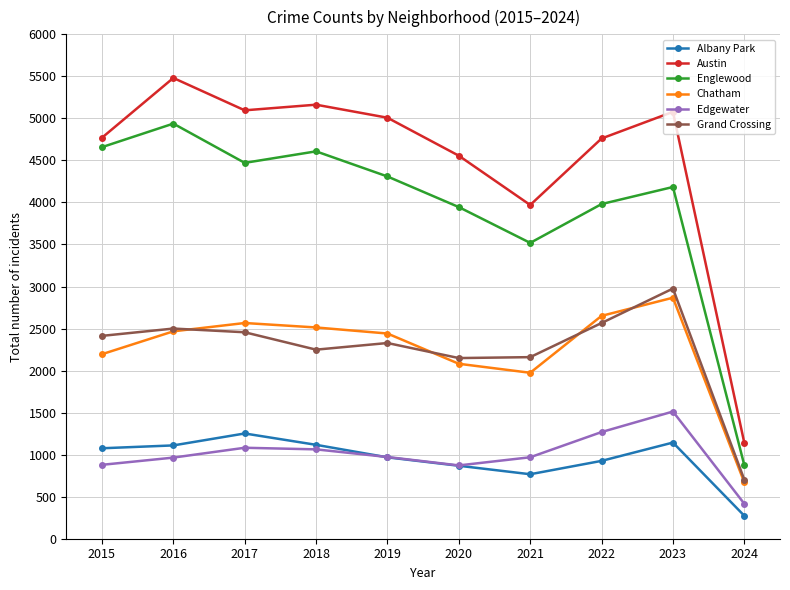

What are all the series names shown in the legend?

Albany Park, Austin, Englewood, Chatham, Edgewater, Grand Crossing